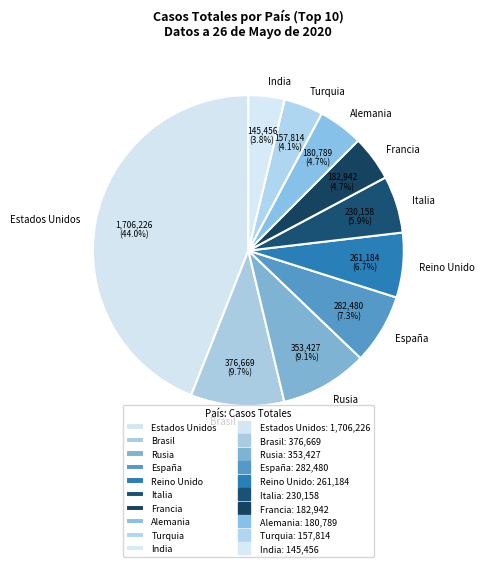

Is there any slice that represents more than half of the pie?

No